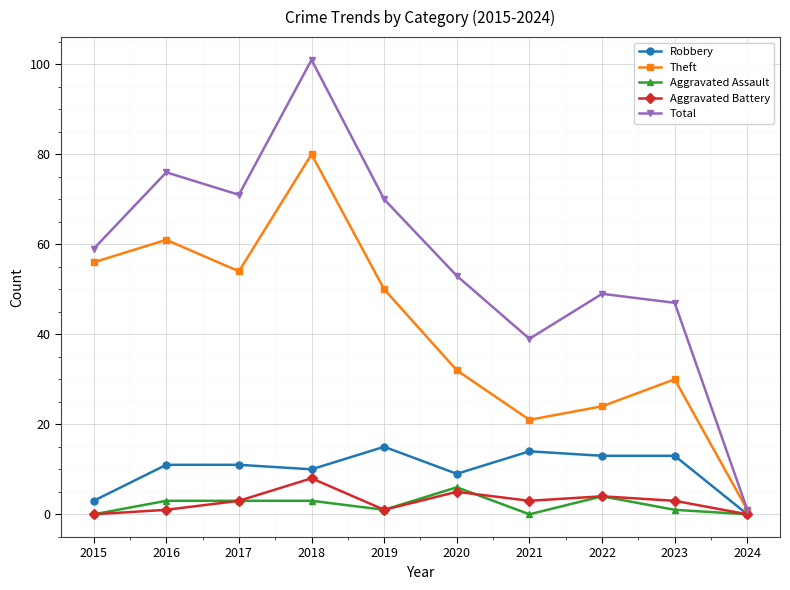

Rank the series at 2018 from lowest to highest value.

Aggravated Assault, Aggravated Battery, Robbery, Theft, Total